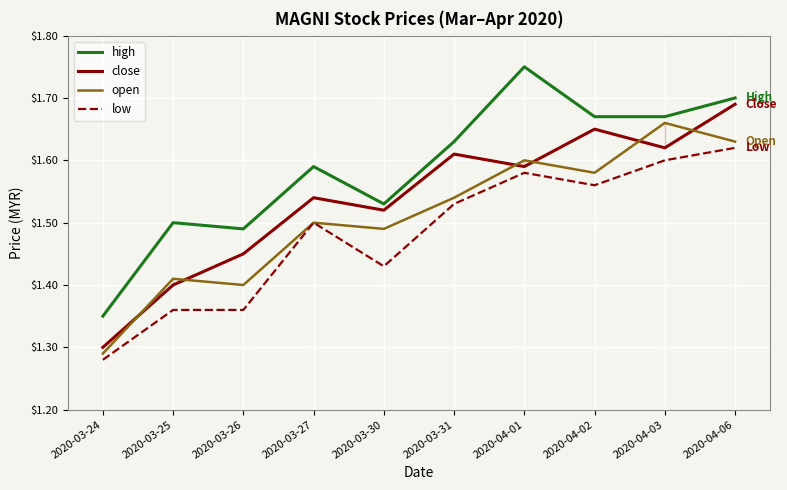

At which label is low closest to 1?

2020-03-24